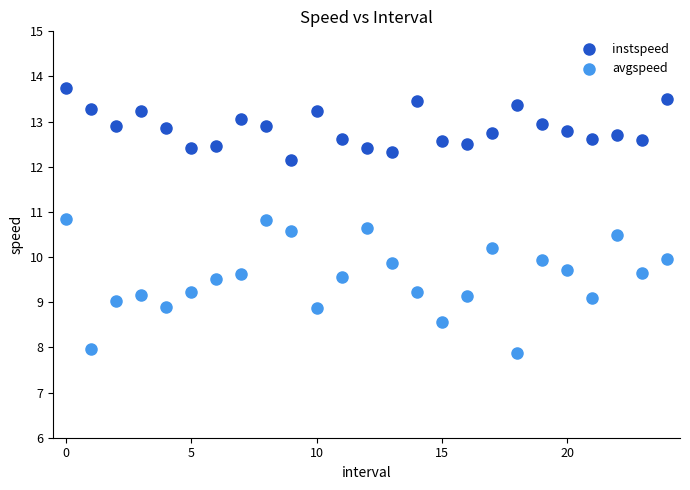

Which series reaches the maximum Y coordinate?

instspeed